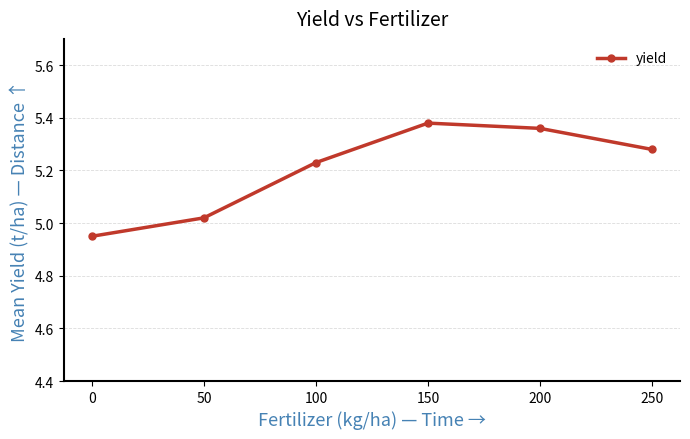

The chart shows a value of 2.3 at 150. True or false?

False